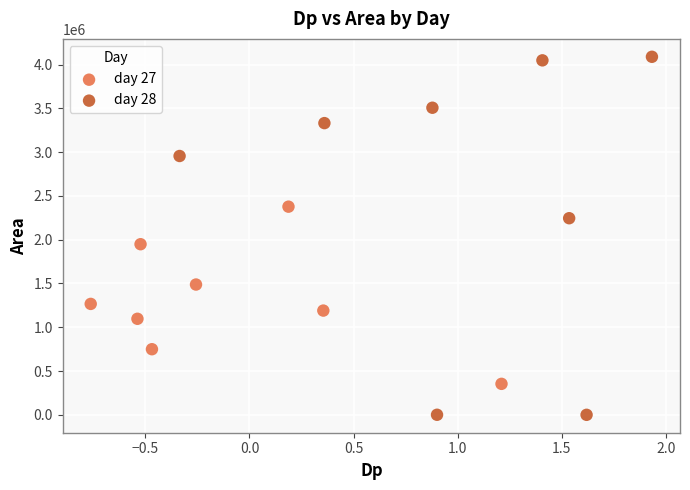

Which series reaches the maximum Y coordinate?

day 28